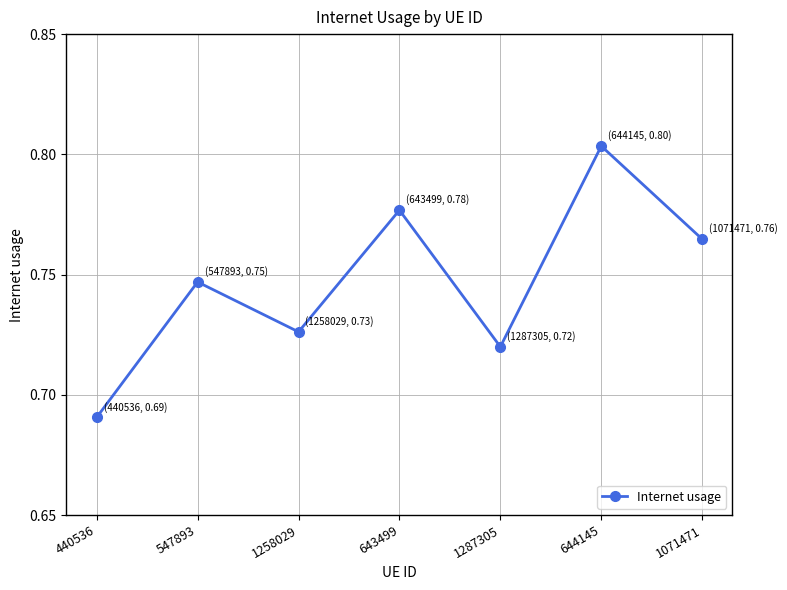

At which category does the data reach its first local peak?

547893